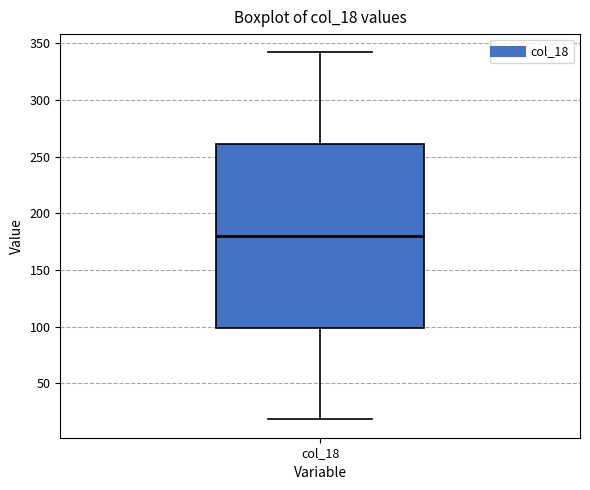

Transcribe this box plot: give where the median line is, the range the box spans, and where the two whiskers end, as read against the y-axis. The values are not printed on the chart, so give them approximately, as read against the axis.

median 180, box 100 to 260, whiskers 20 to 340